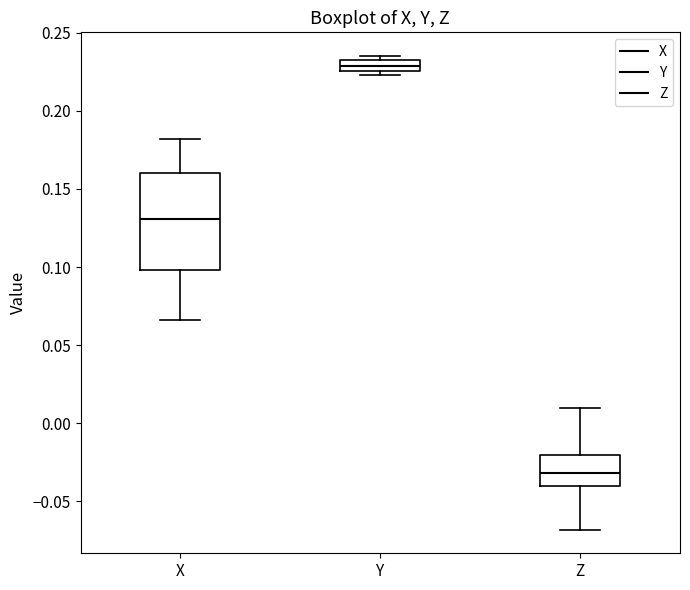

Where does the median line of the box for X sit on the y-axis? The values are not printed on the chart, so give them approximately, as read against the axis.

0.130